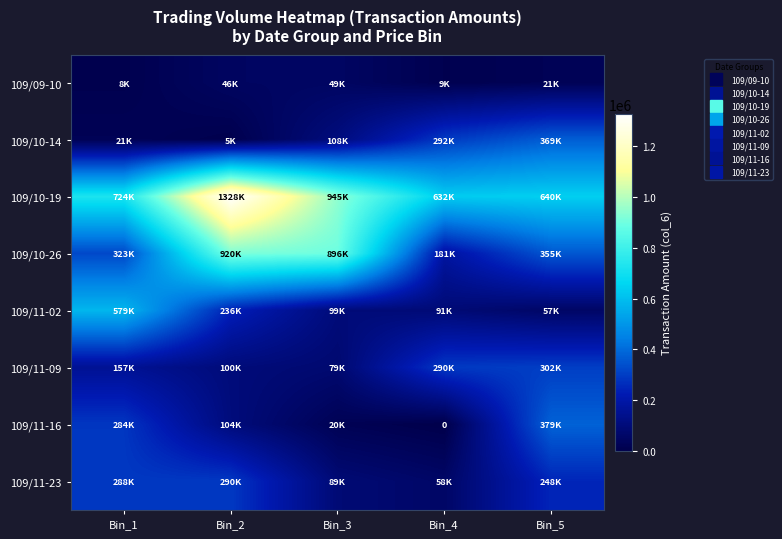

The value of 109/11-09 at Bin_1 is 81177. True or false?

False